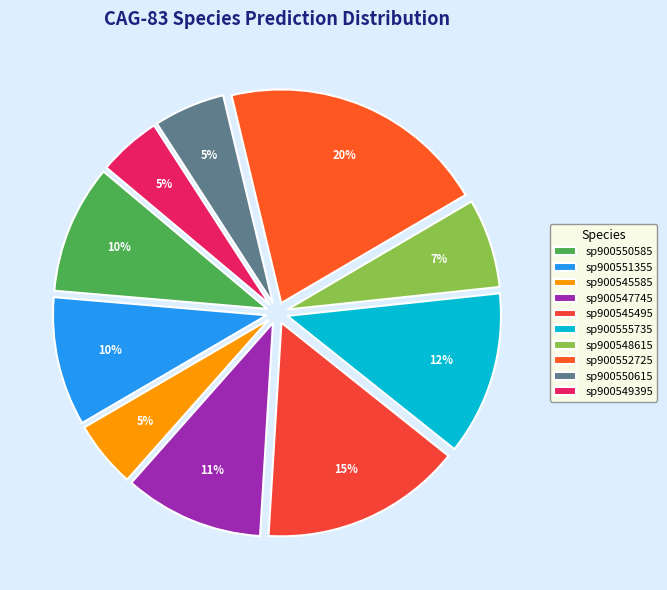

How many slices are in this pie chart?

10